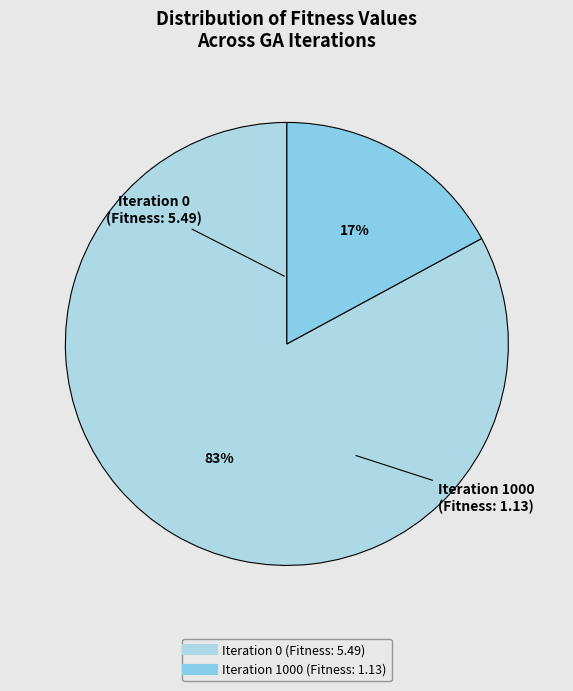

Between Iteration 1000 and Iteration 0, which is larger?

Iteration 0